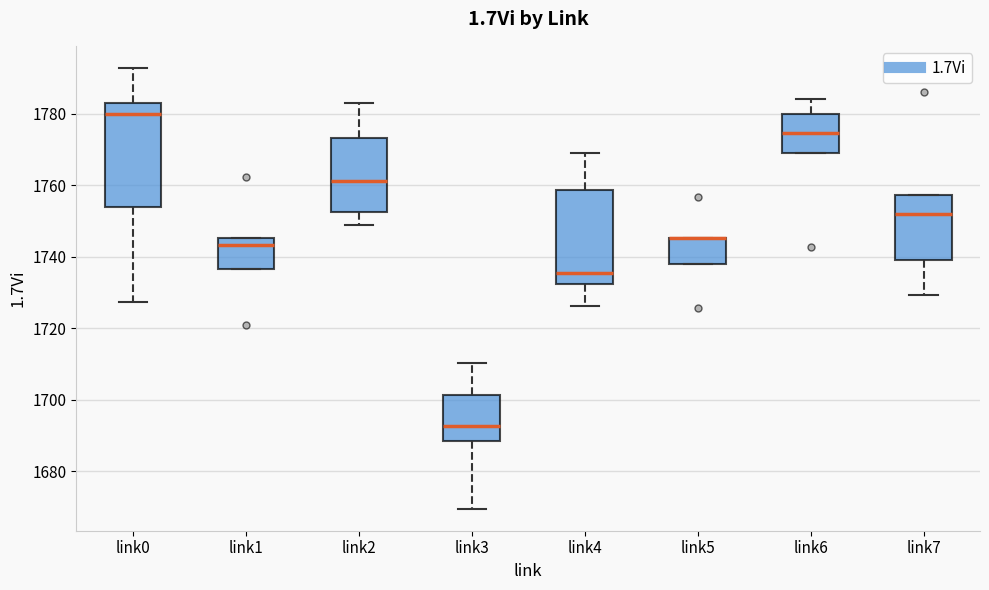

Where is the upper edge of the box for link5 on the y-axis? The values are not printed on the chart, so give them approximately, as read against the axis.

1746